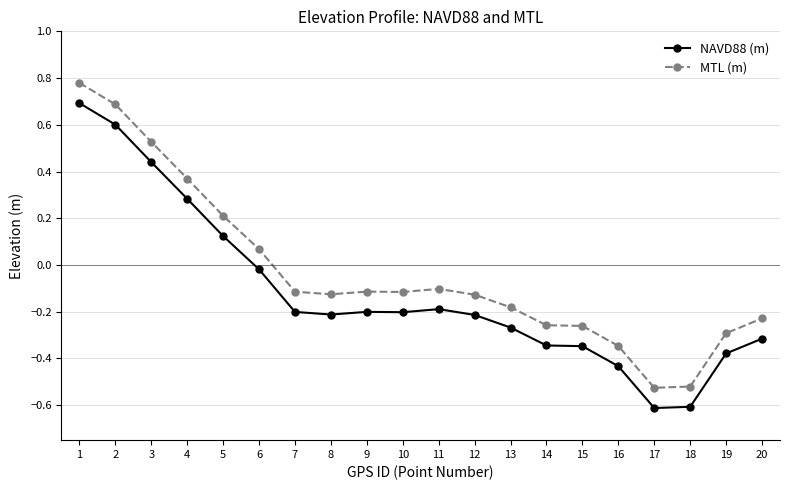

What is the maximum value for NAVD88 (m)?

0.7